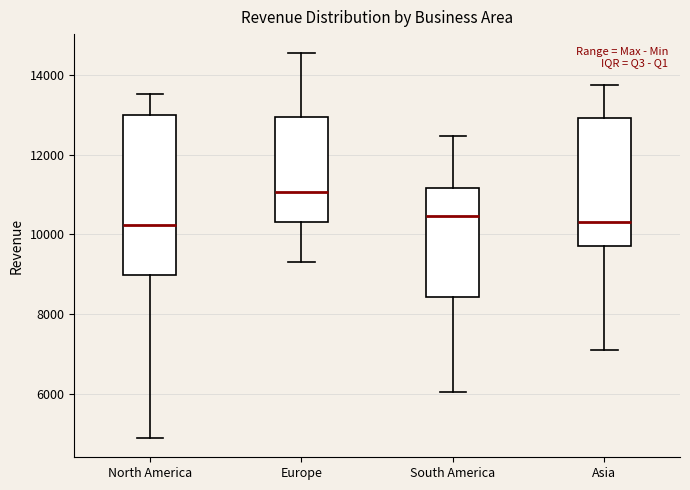

Reading left to right, read every box against the y-axis: the position of its median line, the range the box covers, and the ends of its whiskers. The values are not printed on the chart, so give them approximately, as read against the axis.

North America: median 10200, box 9000 to 13000, whiskers 4800 to 13600
Europe: median 11000, box 10400 to 13000, whiskers 9400 to 14600
South America: median 10400, box 8400 to 11200, whiskers 6000 to 12400
Asia: median 10400, box 9600 to 13000, whiskers 7000 to 13800